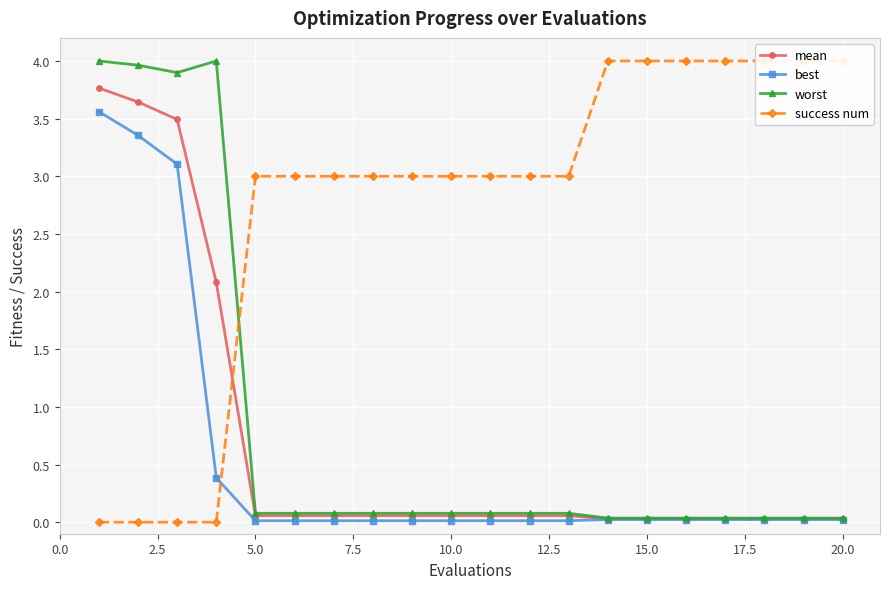

The value of best at 15.0 is 0.0. True or false?

True